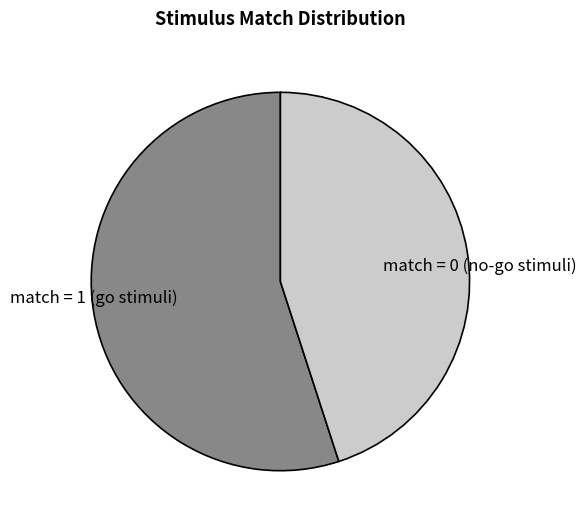

The match = 1 (go stimuli) slice represents 47% of the pie. True or false?

False